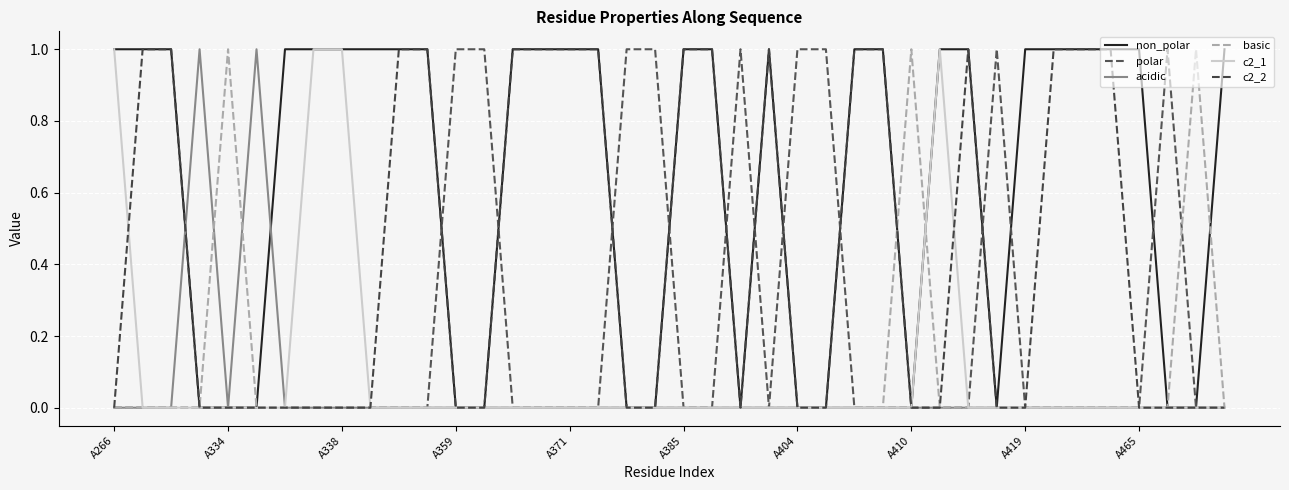

Is this an area chart (filled region under the line)?

No